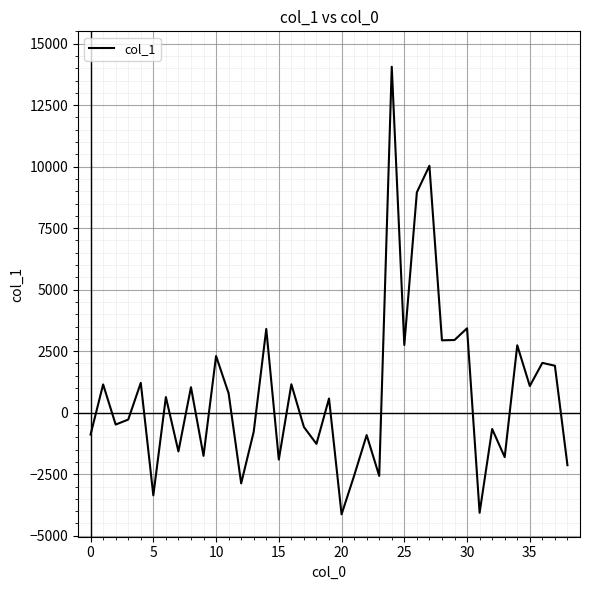

What is the maximum value shown in the chart?

14060.4